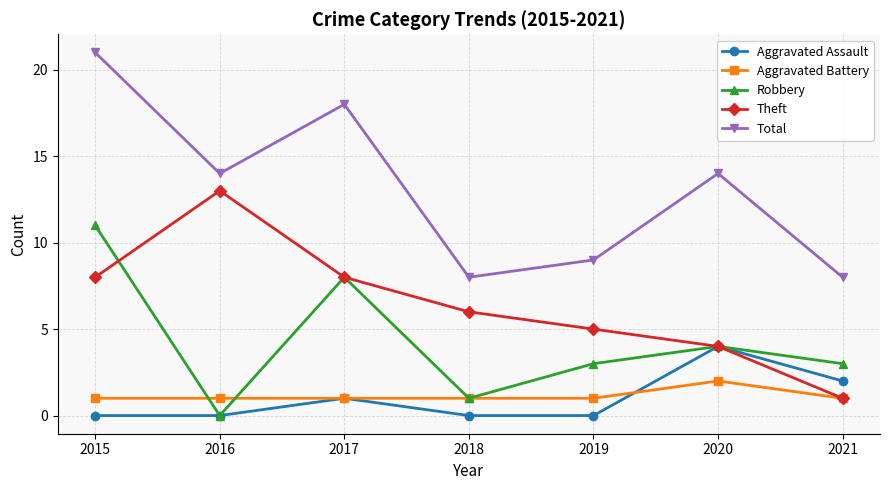

True or false: Aggravated Assault and Total intersect in this chart.

False